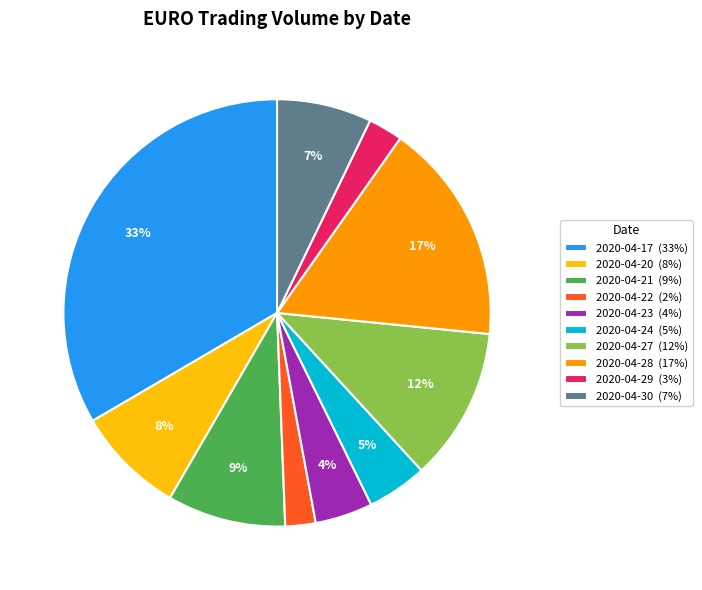

Is it true that 2020-04-24 is 16% of the pie?

False